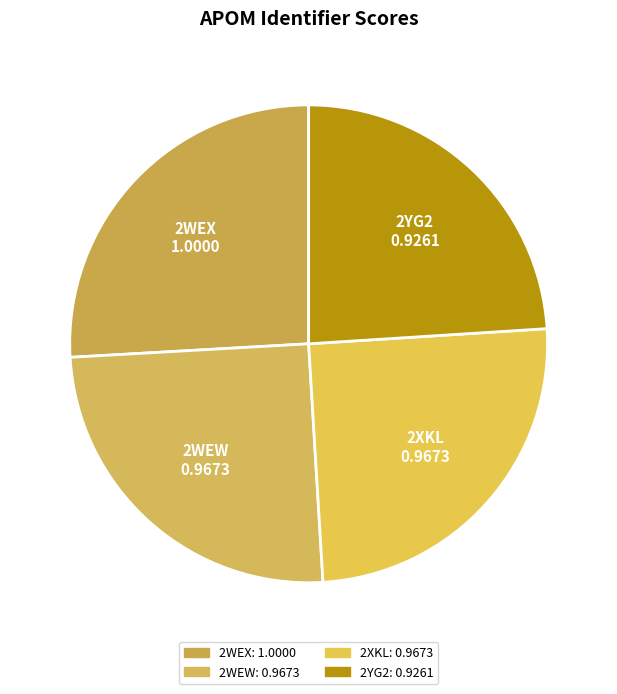

Which has a higher value, 2WEW or 2WEX?

2WEX